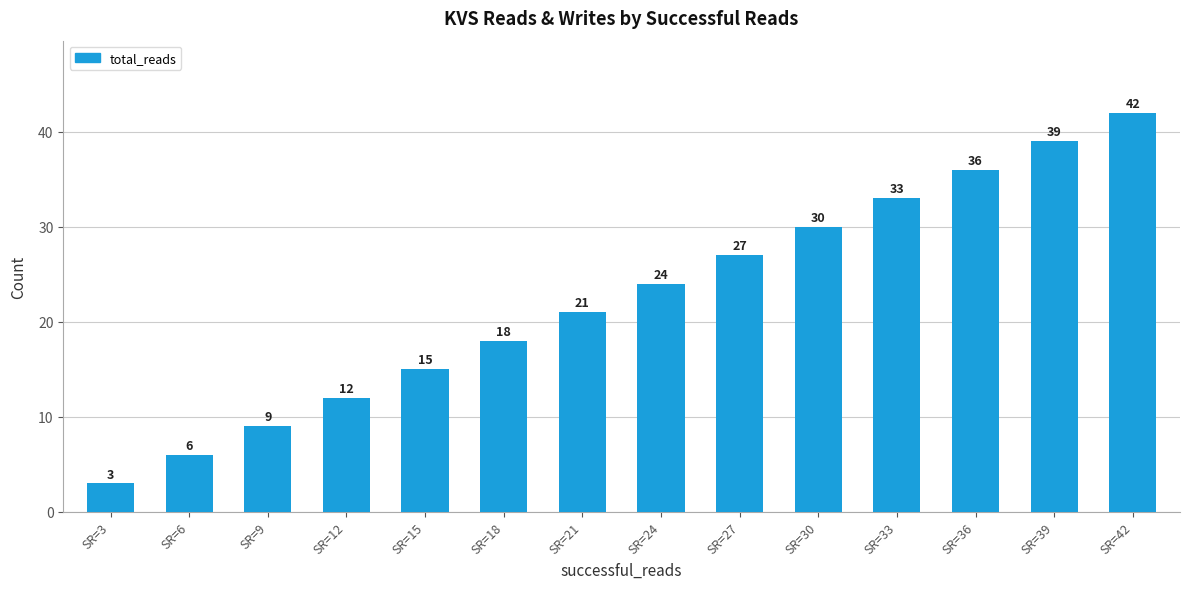

The value at SR=12 is 18. True or false?

False